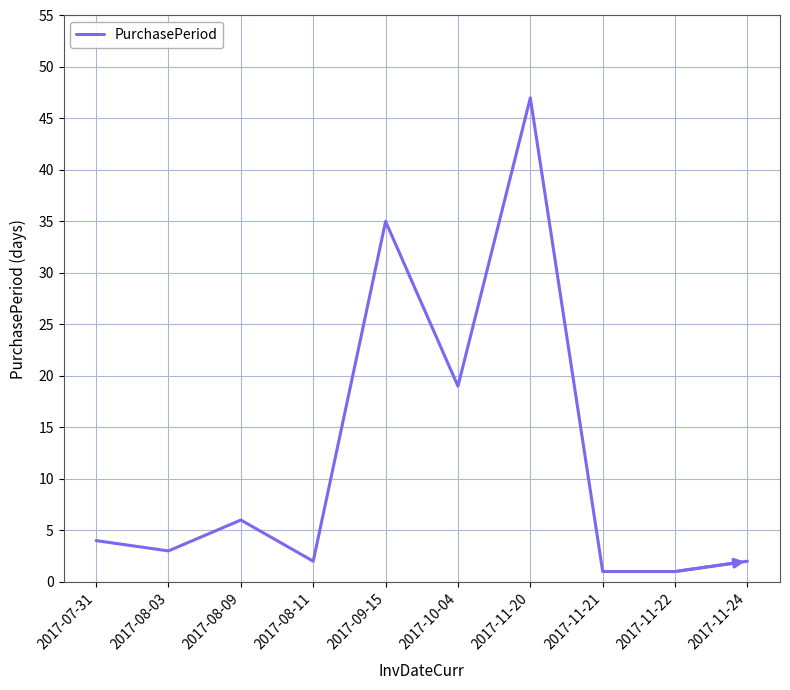

Where is the first local minimum?

2017-08-03